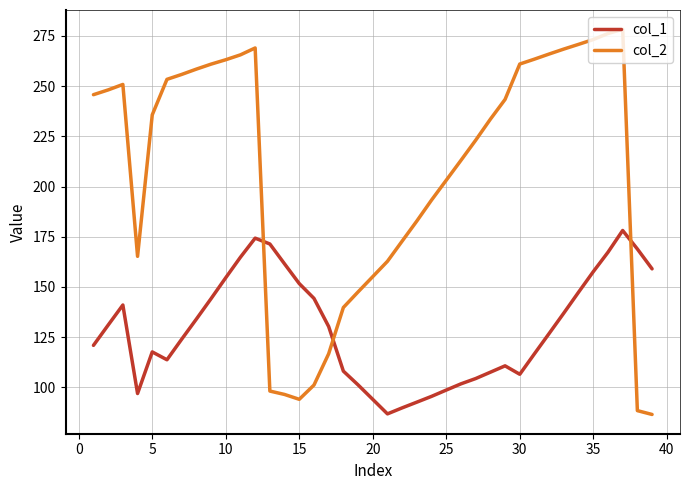

What are all the series names shown in the legend?

col_1, col_2